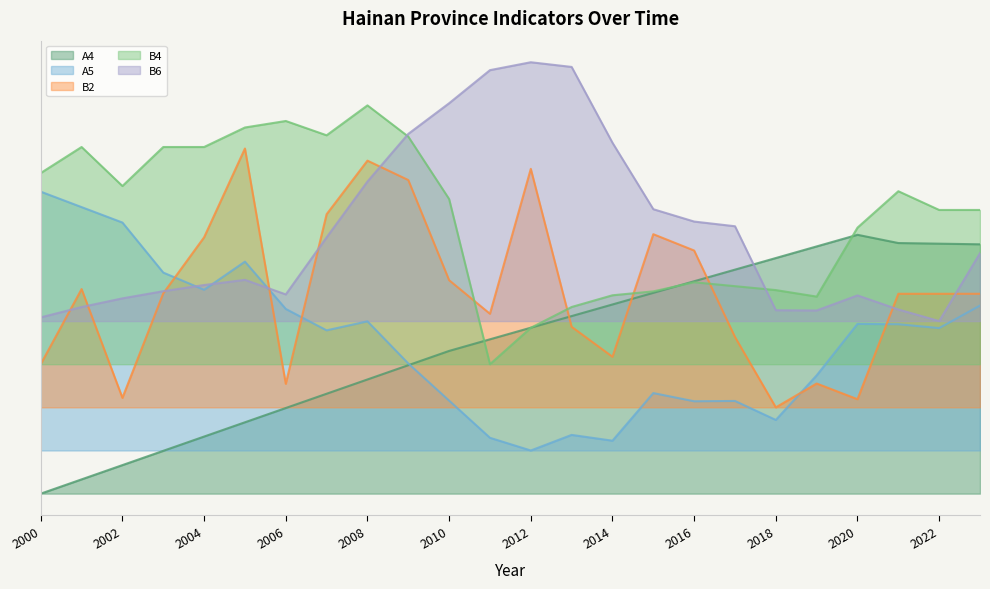

What is the value of the B2 point at the 19th from the left?

10.0